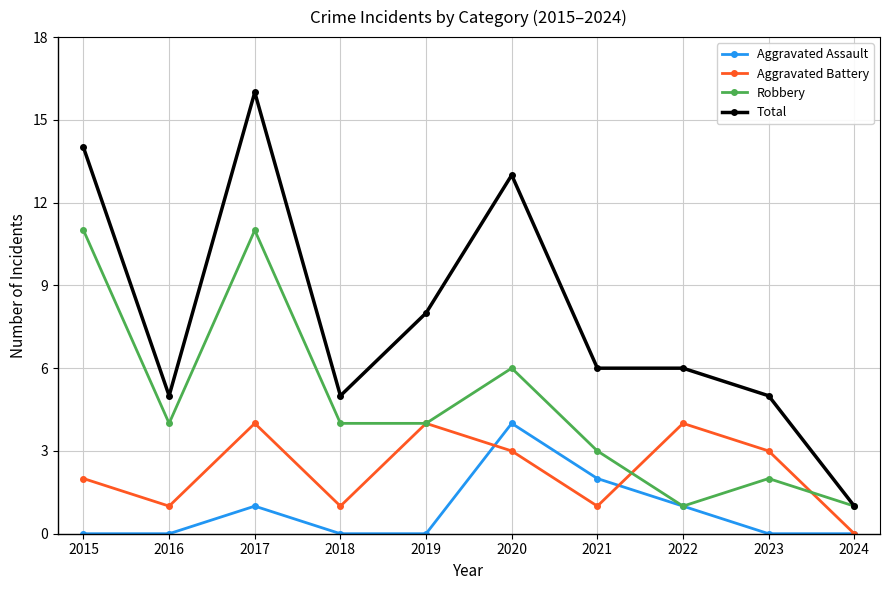

At how many categories does at least one series exceed 11?

3